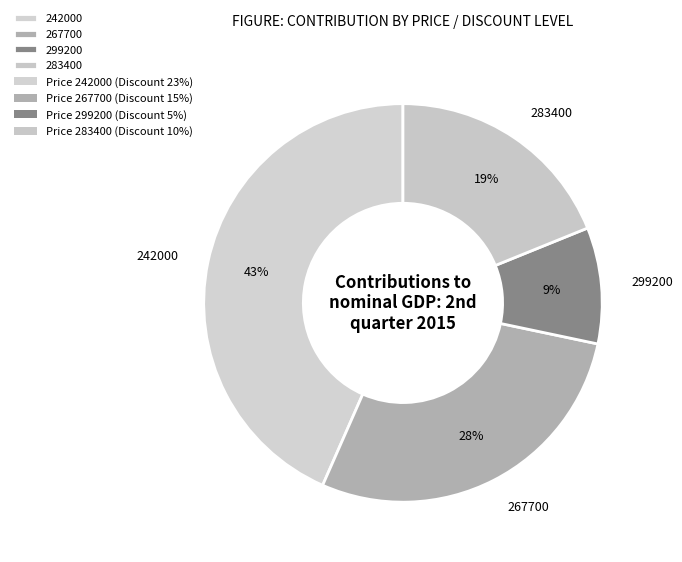

Rank the categories by value from highest to lowest.

242000, 267700, 283400, 299200